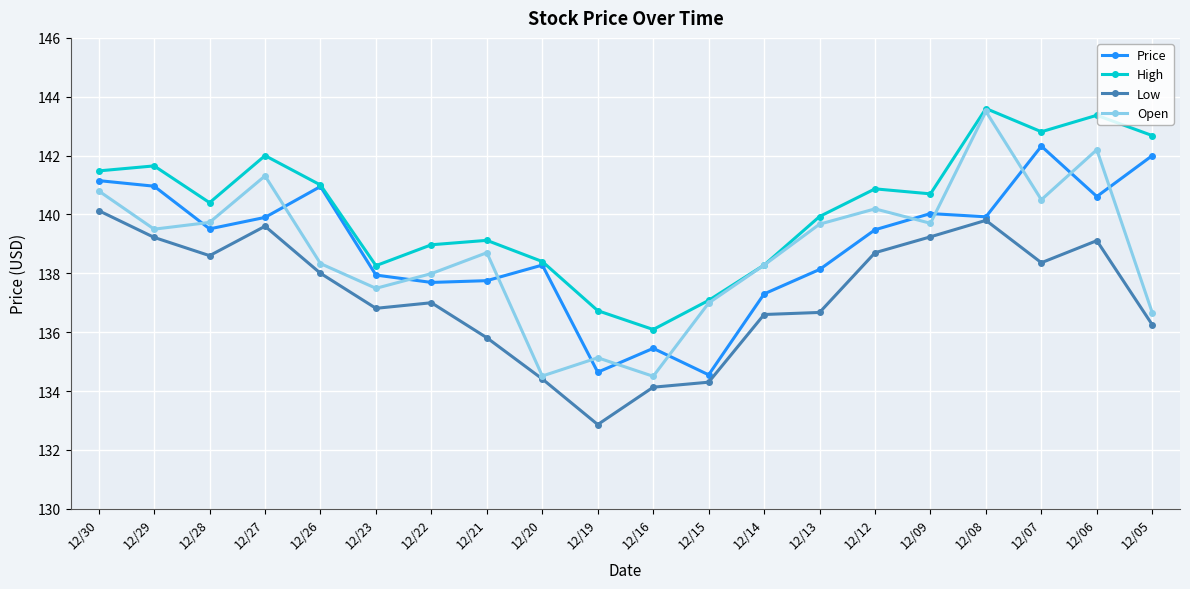

Which series changed the most between 12/15 and 12/14?

Price